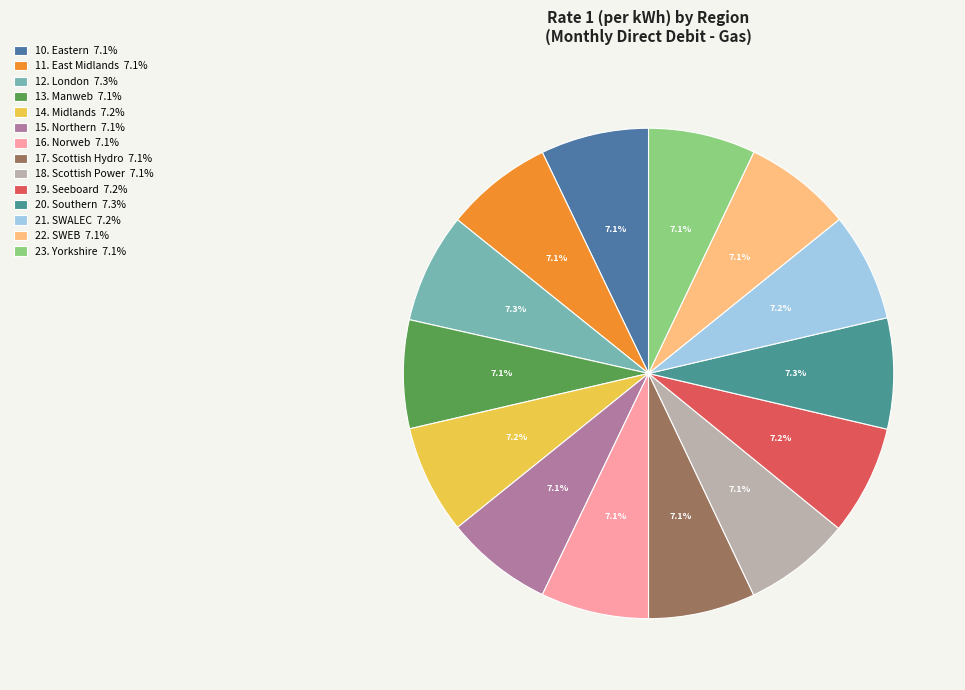

The 22. SWEB slice represents 1% of the pie. True or false?

False